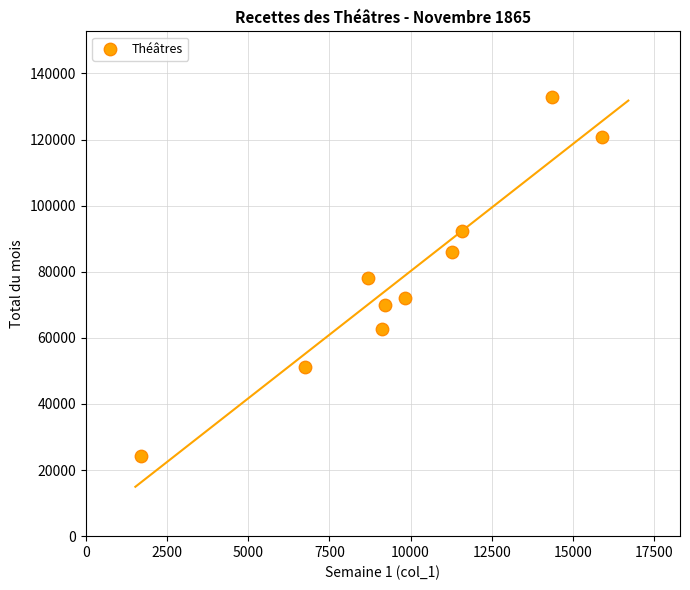

What is the average Y value?

78965.1